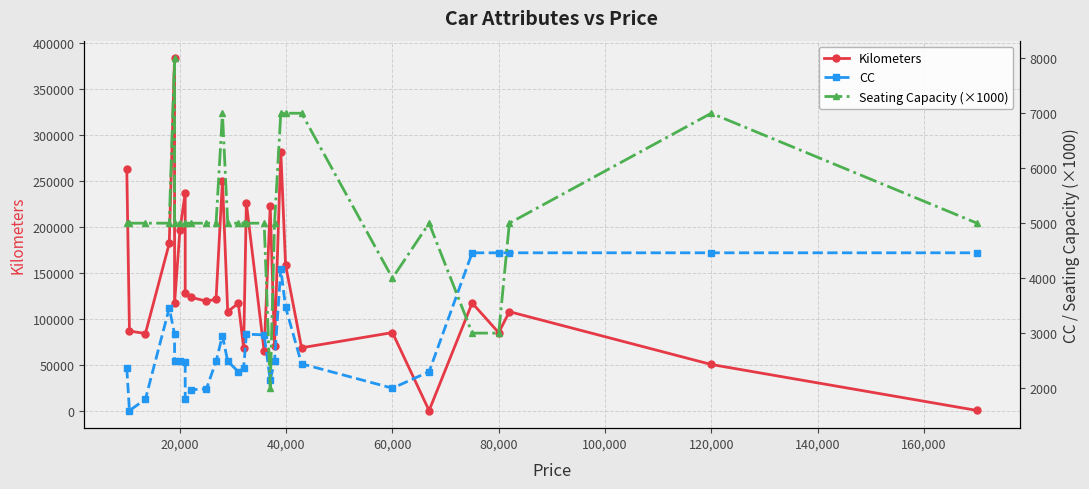

How many categories are shown in the chart?

30